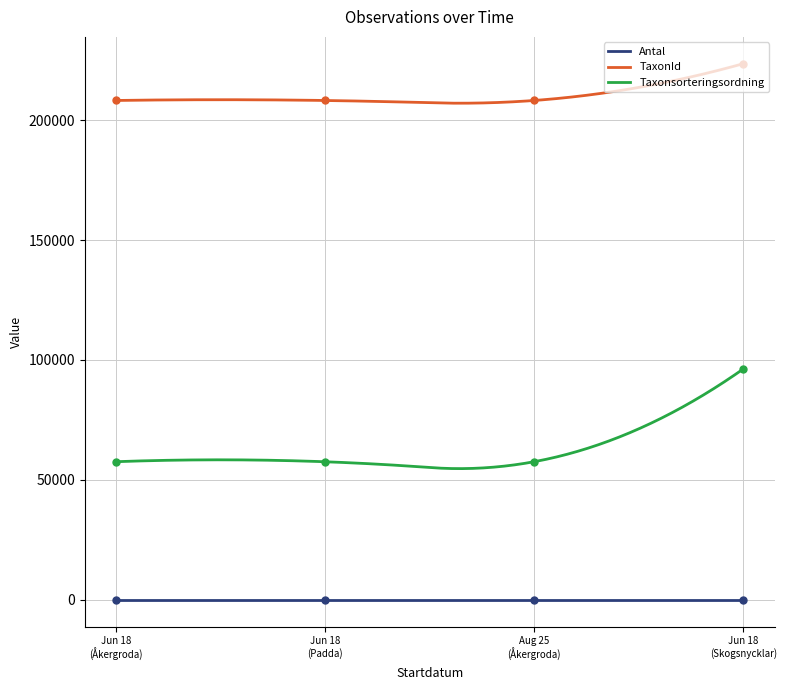

True or false: TaxonId and Taxonsorteringsordning intersect in this chart.

False